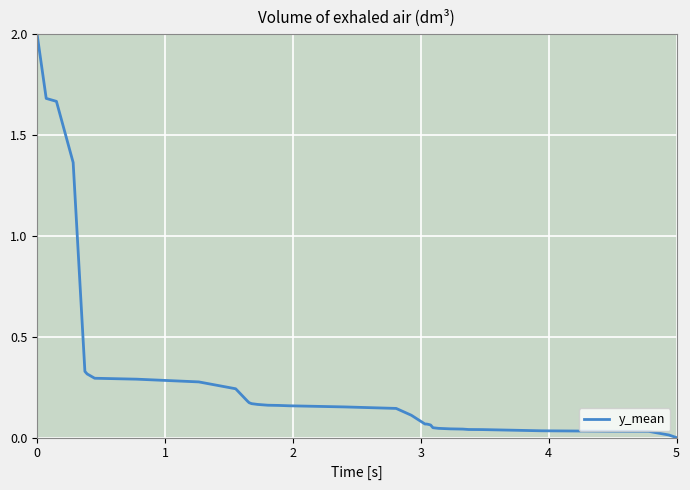

What is the difference between the maximum and minimum values?

2.0